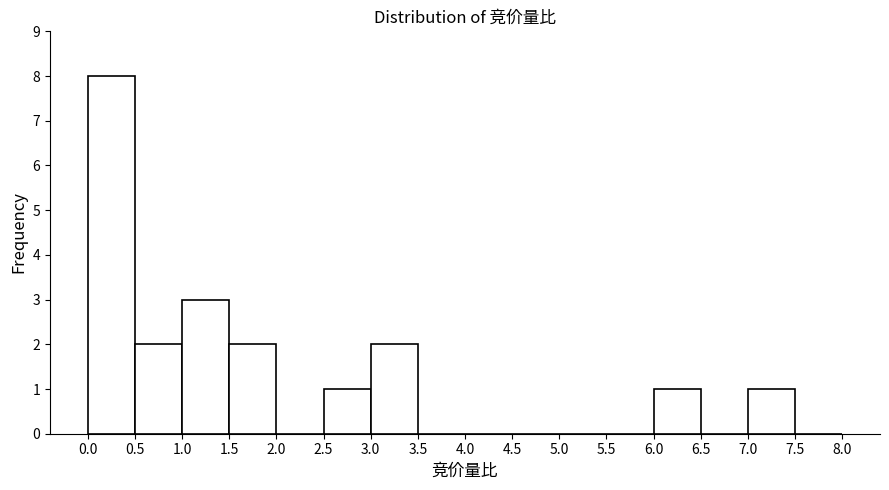

Reading left to right, list every bar in this chart as the range it spans on the x-axis followed by its height. The values are not printed on the chart, so give them approximately, as read against the axis.

0.0 to 0.5: 8
0.5 to 1.0: 2
1.0 to 1.5: 3
1.5 to 2.0: 2
2.0 to 2.5: 0
2.5 to 3.0: 1
3.0 to 3.5: 2
3.5 to 4.0: 0
4.0 to 4.5: 0
4.5 to 5.0: 0
5.0 to 5.5: 0
5.5 to 6.0: 0
6.0 to 6.5: 1
6.5 to 7.0: 0
7.0 to 7.5: 1
7.5 to 8.0: 0